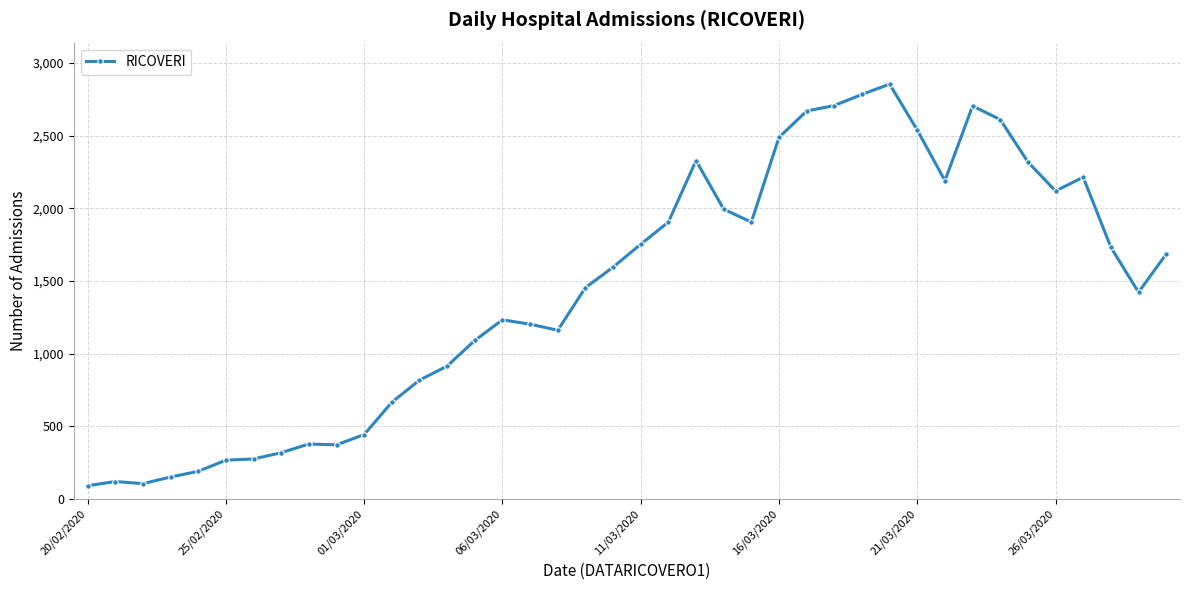

How many lines are shown in the chart?

1